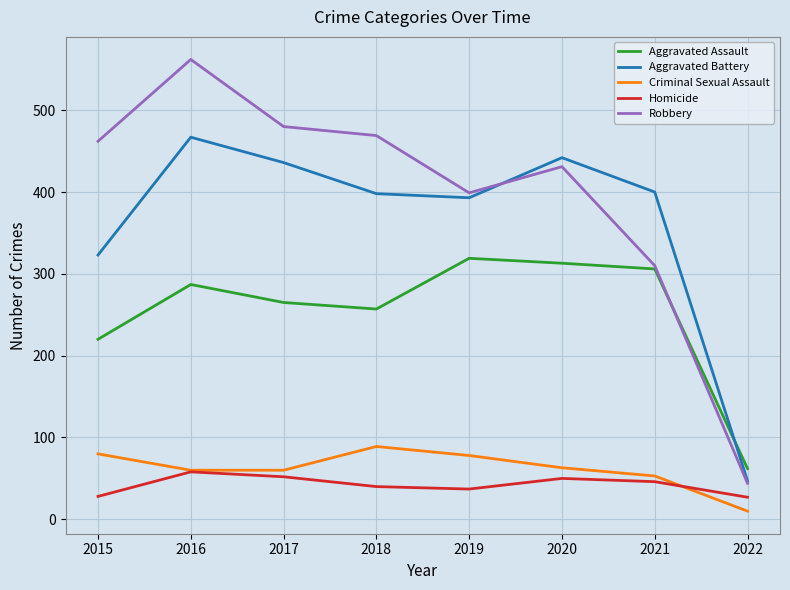

At 2018, list the series in order from largest to smallest.

Robbery, Aggravated Battery, Aggravated Assault, Criminal Sexual Assault, Homicide